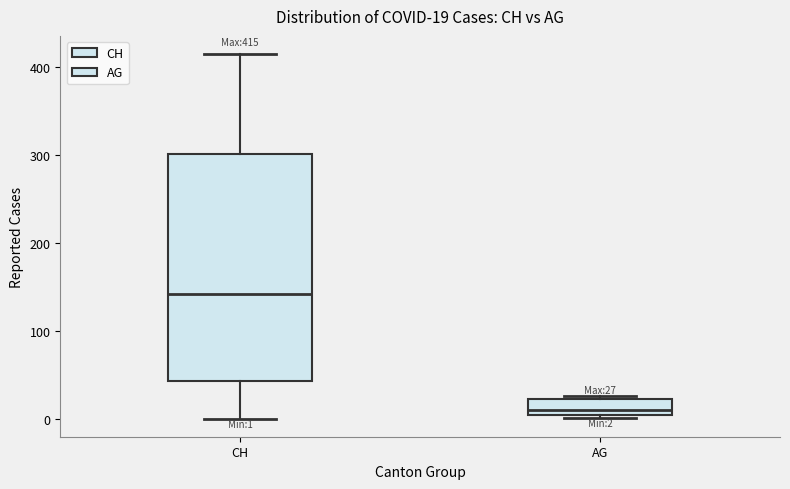

Which box is the tallest, from its lower edge to its upper edge?

CH